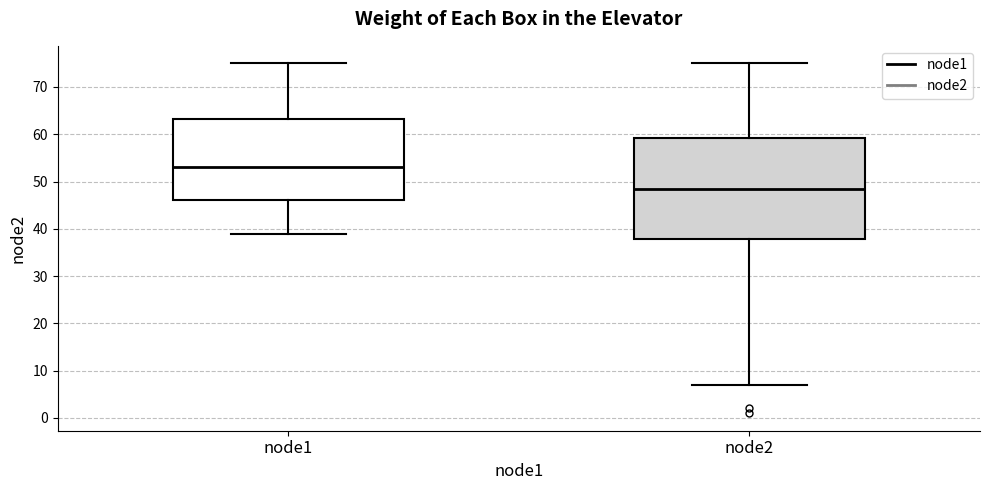

Where is the lower edge of the box for node2 on the y-axis? The values are not printed on the chart, so give them approximately, as read against the axis.

38